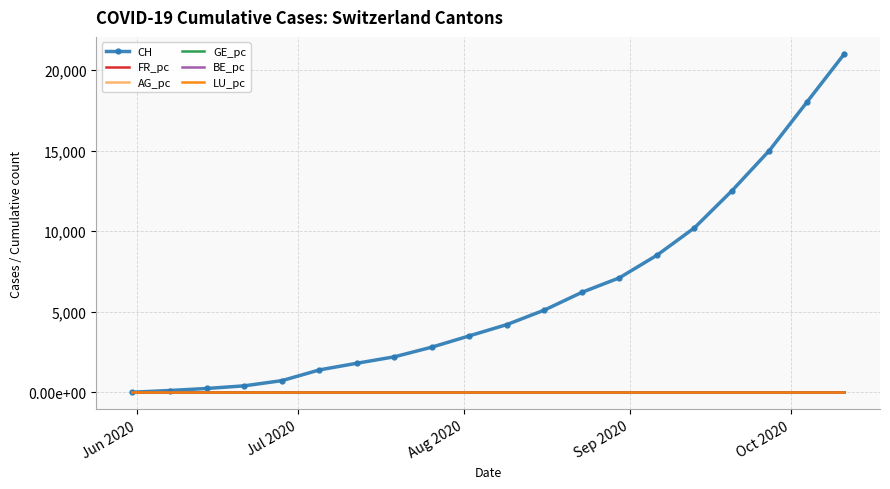

What are all the series names shown in the legend?

CH, FR_pc, AG_pc, GE_pc, BE_pc, LU_pc